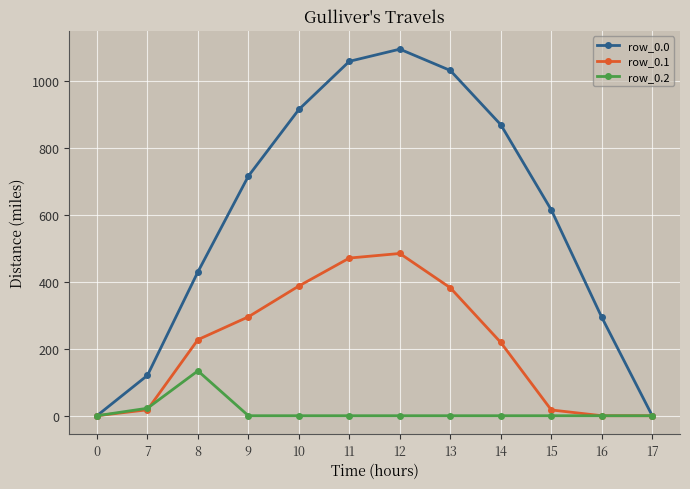

What is the total value across all series at 14?

1089.7